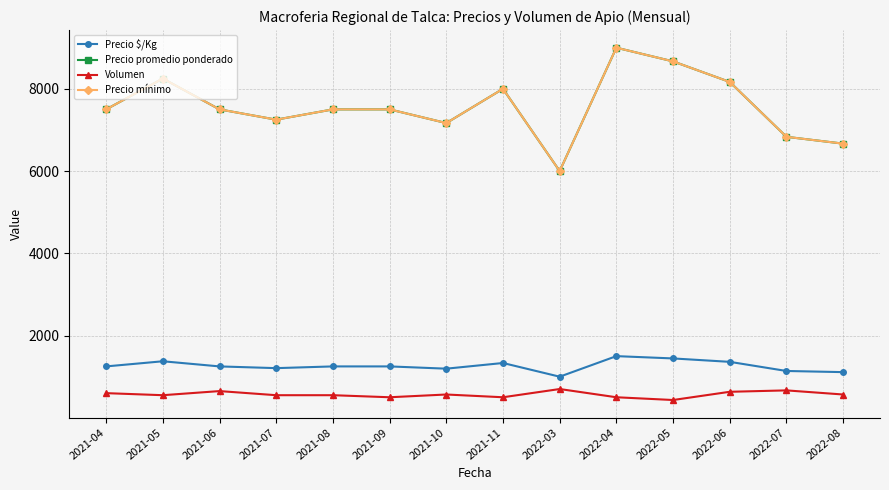

Does the chart have visible grid lines?

Yes